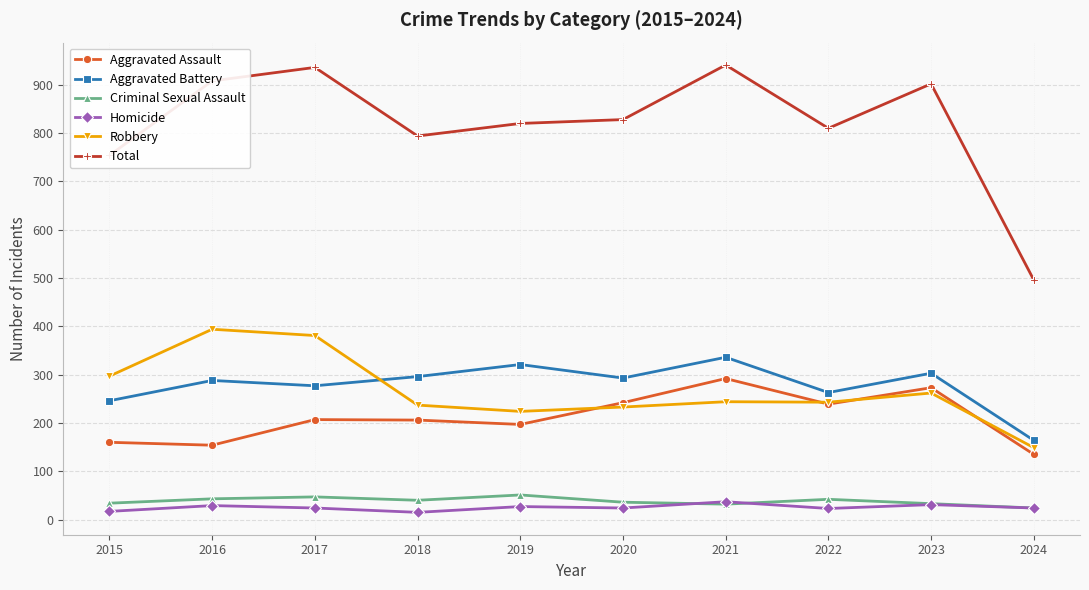

How many series are shown in this chart?

6